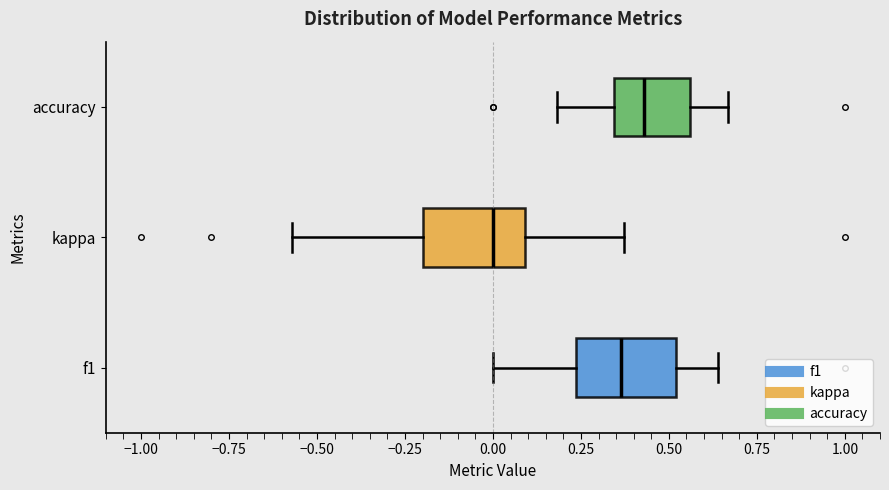

Reading bottom to top, read every box against the x-axis: the position of its median line, the range the box covers, and the ends of its whiskers. The values are not printed on the chart, so give them approximately, as read against the axis.

f1: median 0.35, box 0.25 to 0.50, whiskers 0.00 to 0.65
kappa: median 0.00, box -0.20 to 0.10, whiskers -0.55 to 0.35
accuracy: median 0.45, box 0.35 to 0.55, whiskers 0.20 to 0.65